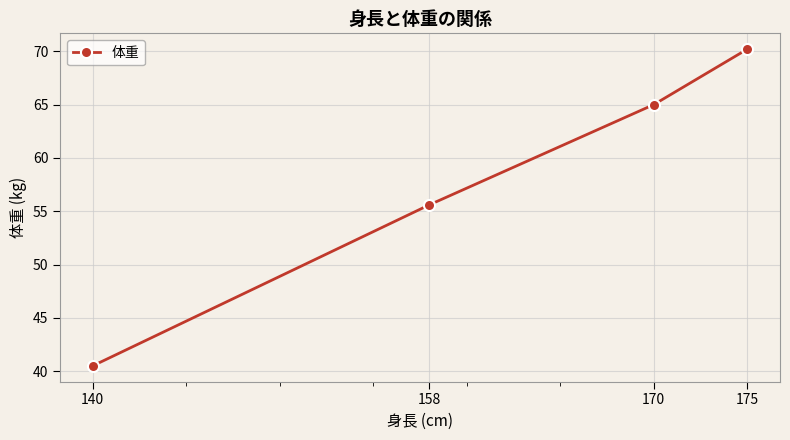

List the labels in order of value, largest first.

175, 170, 158, 140